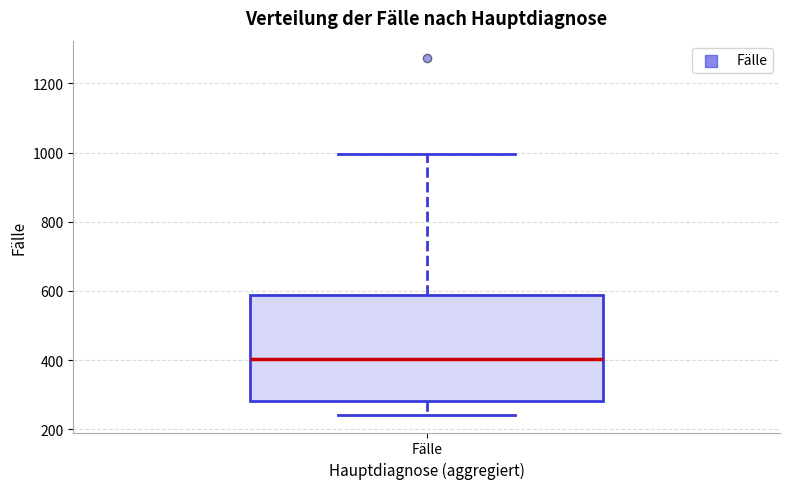

Transcribe this box plot: give where the median line is, the range the box spans, and where the two whiskers end, as read against the y-axis. The values are not printed on the chart, so give them approximately, as read against the axis.

median 400, box 280 to 580, whiskers 240 to 1000